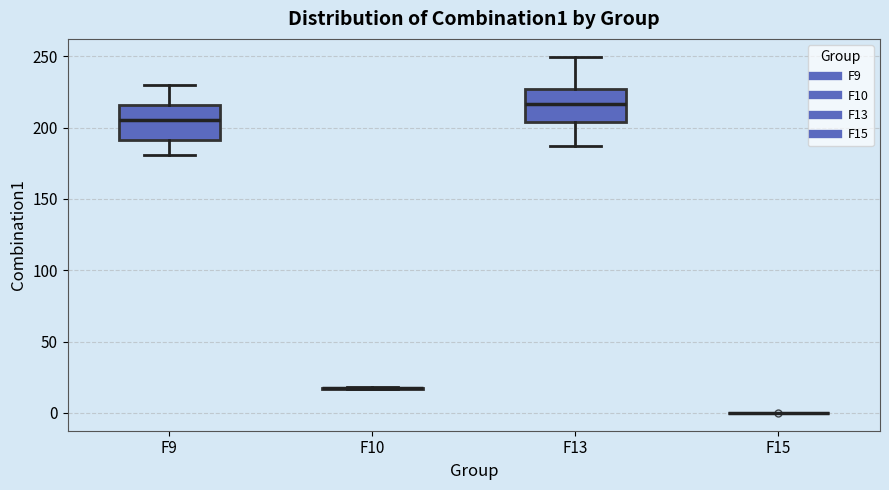

Reading left to right, transcribe this box plot: for each box, give where its median line is, the range the box spans, and where its two whiskers end, as read against the y-axis. The values are not printed on the chart, so give them approximately, as read against the axis.

F9: median 205, box 190 to 215, whiskers 180 to 230
F10: box collapsed to a line at 15, whiskers 15 to 20
F13: median 215, box 205 to 225, whiskers 185 to 250
F15: box collapsed to a line at 0, whiskers 0 to 0